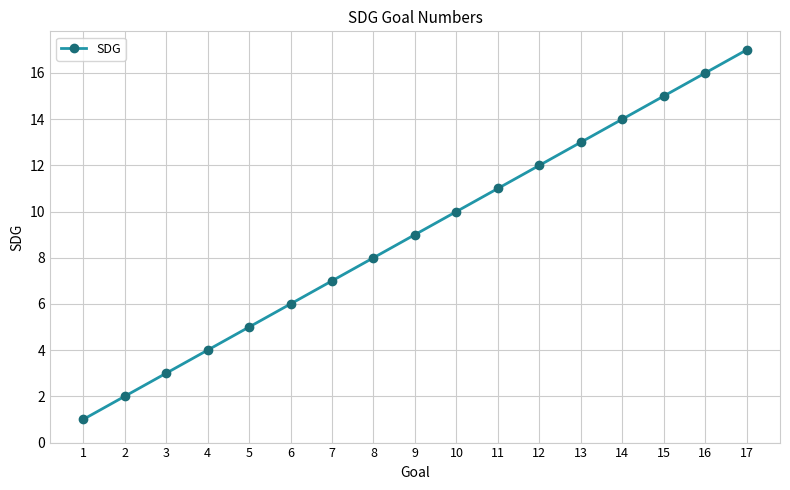

Which has a higher value, 10 or 11?

11